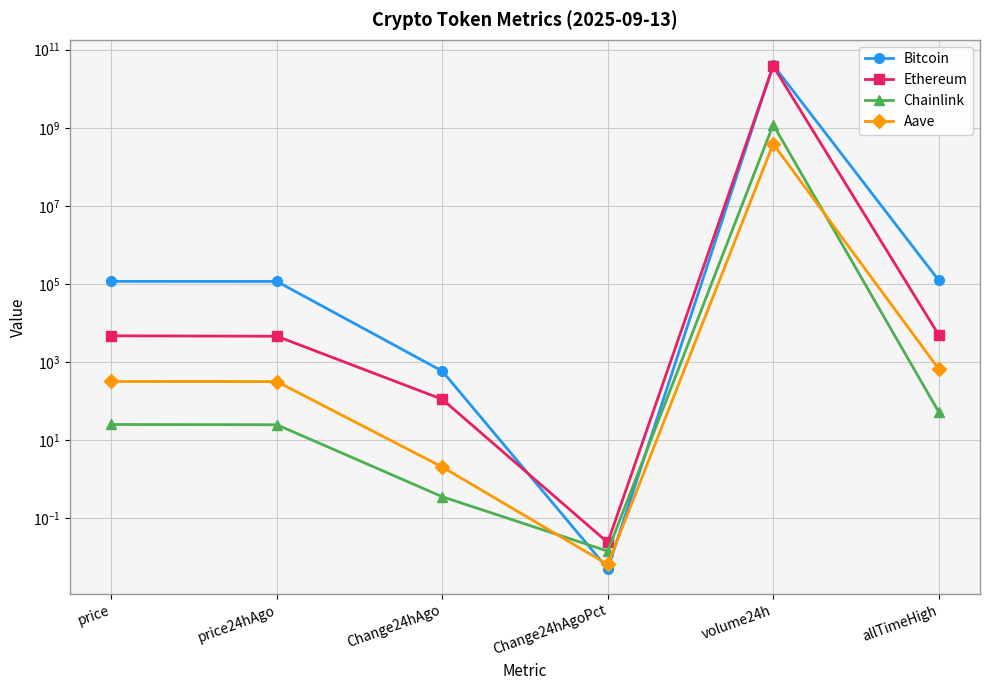

Which series ends up on top after the final intersection of Ethereum and Bitcoin?

Bitcoin